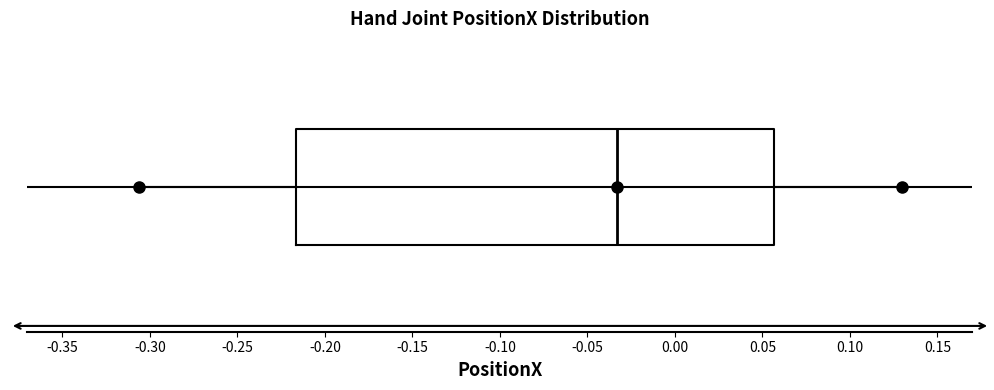

Where is the left edge of the box on the x-axis? The values are not printed on the chart, so give them approximately, as read against the axis.

-0.215